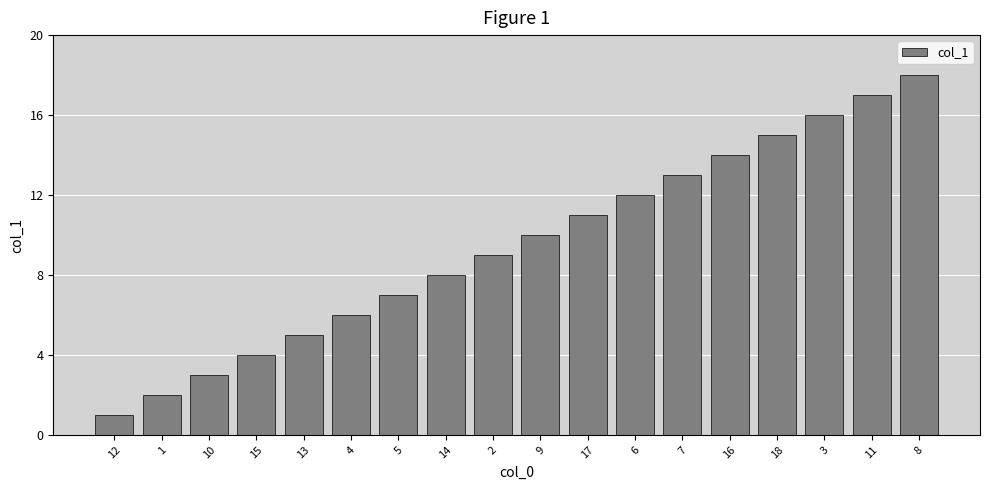

True or false: the data shows 27 at 8.

False